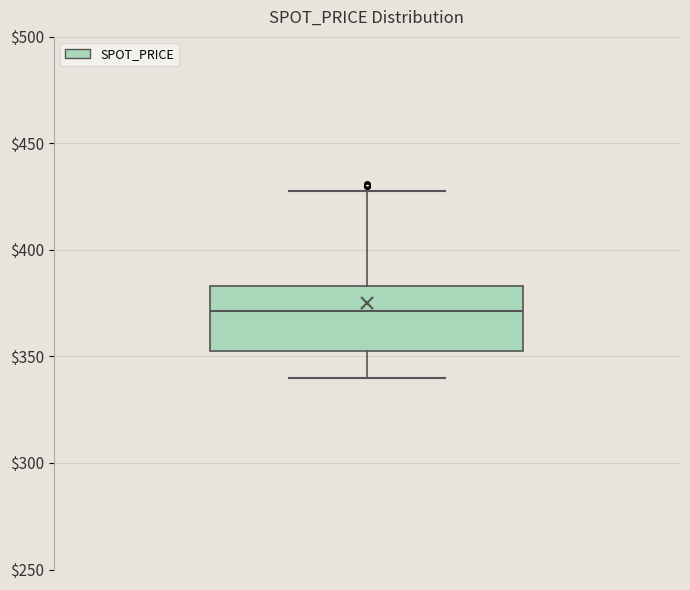

Read this box plot against the y-axis: the position of the median line, the range covered by the box, and the ends of both whiskers. The values are not printed on the chart, so give them approximately, as read against the axis.

median 370, box 355 to 385, whiskers 340 to 430